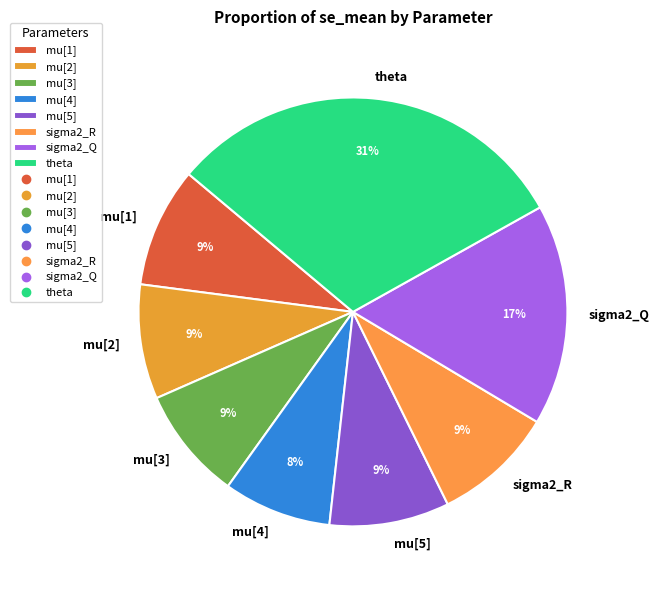

To the nearest percent, what is the average slice percentage?

12%